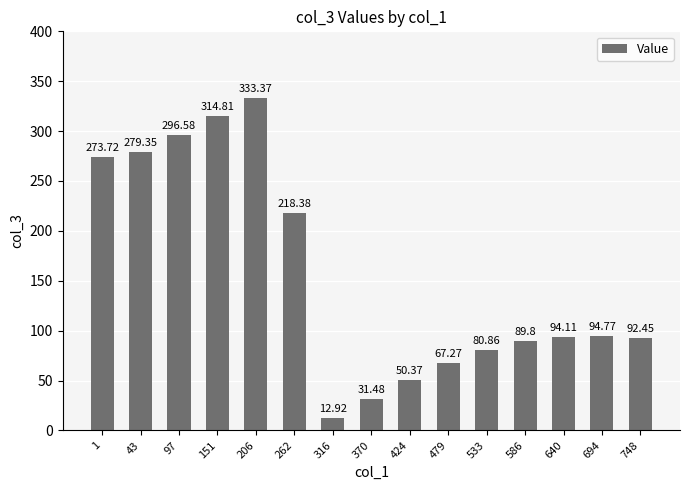

At which category does the chart reach its peak across all series?

206